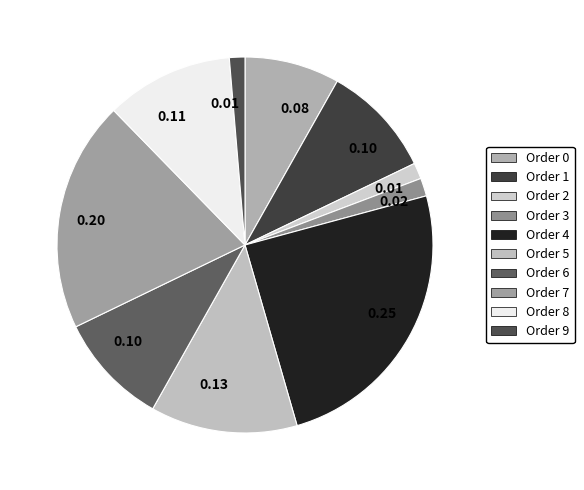

What is the smallest slice in the pie chart?

9